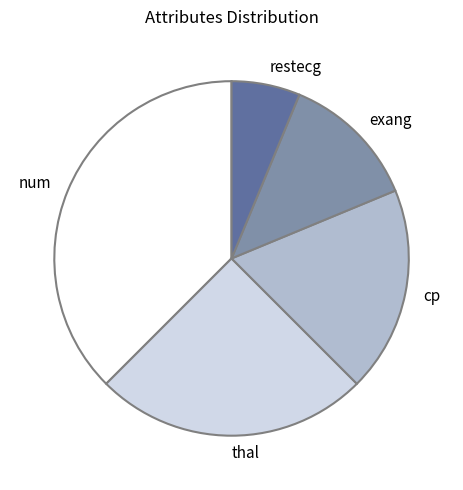

True or false: restecg accounts for 1% of the total.

False